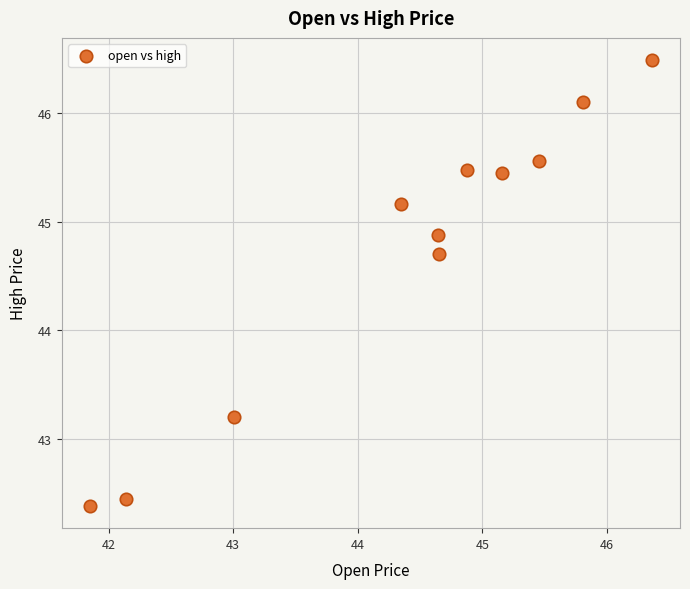

What Y value in the scatter plot is closest to 44?

44.7